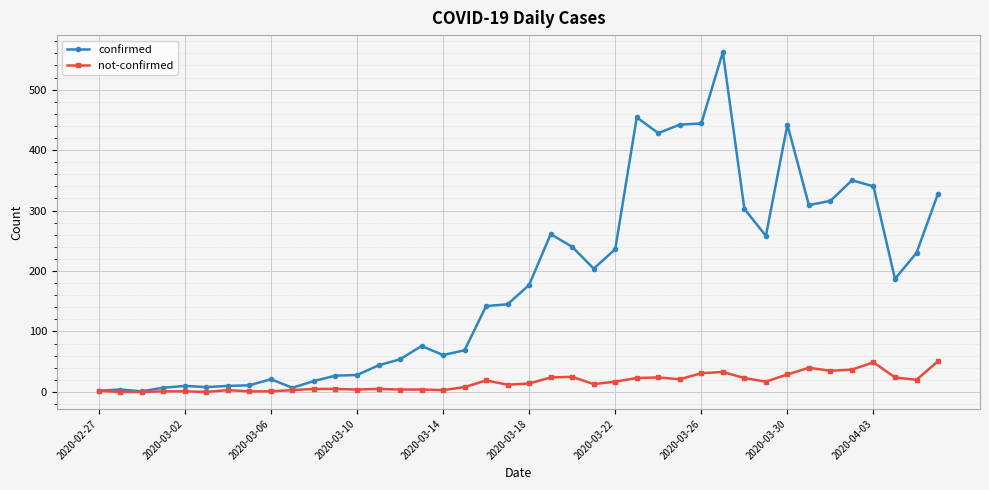

Which series has the largest range (max minus min)?

confirmed